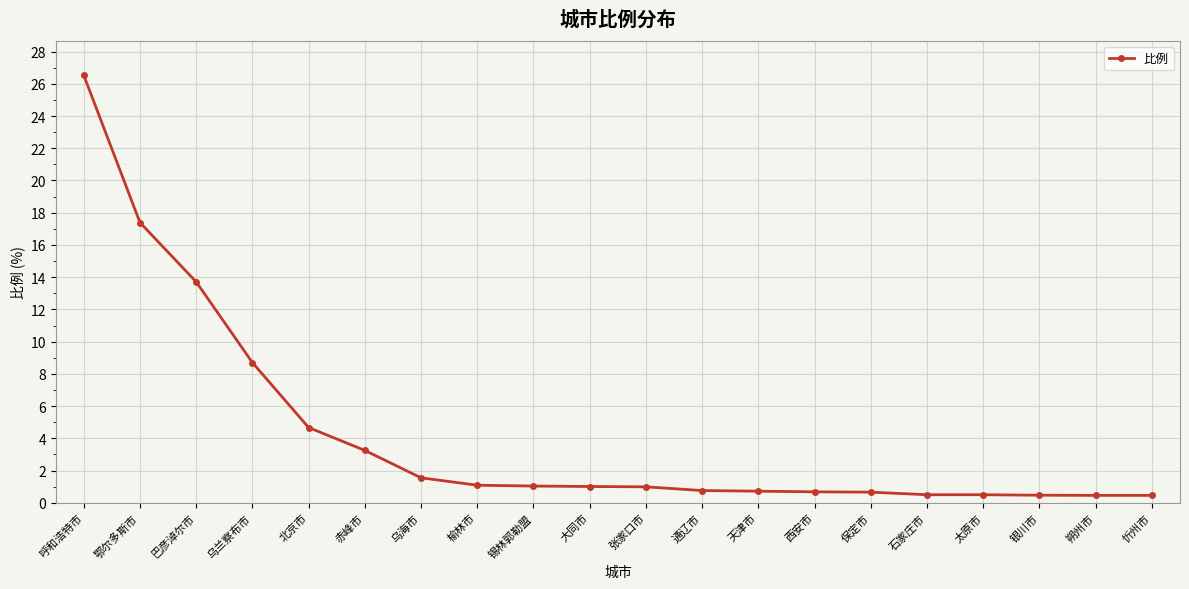

True or false: the data shows 0.5 at 朔州市.

True